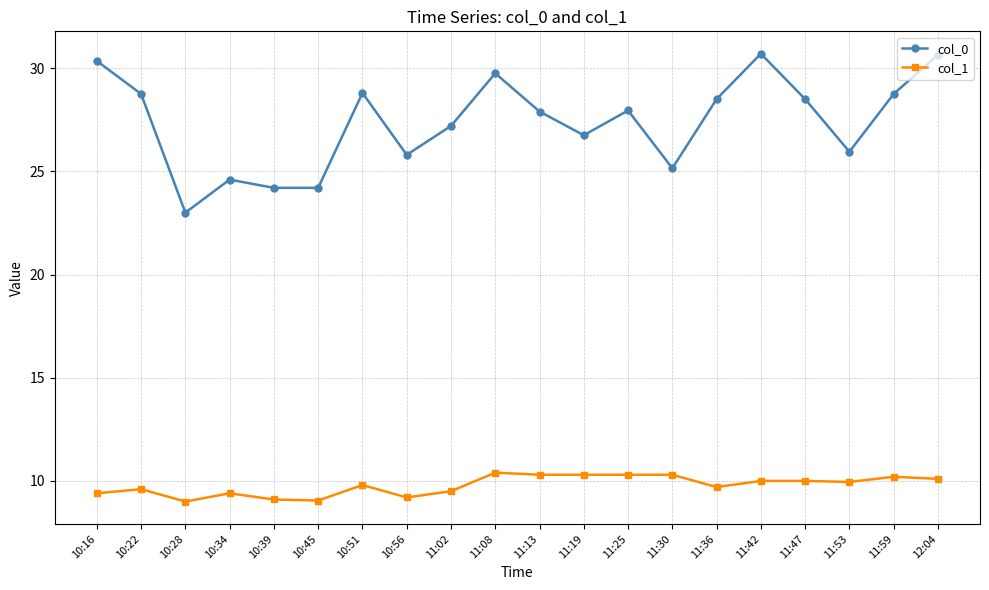

True or false: col_1 and col_0 intersect in this chart.

False